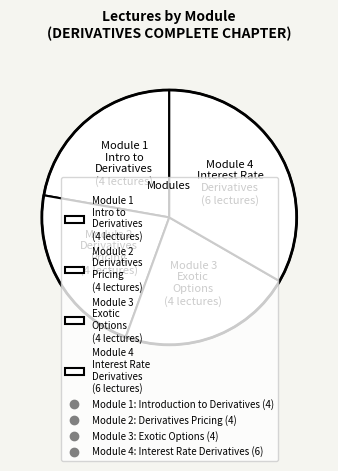

Combined, do Module 4 Interest Rate Derivatives (6 lectures) and Module 1 Intro to Derivatives (4 lectures) account for over 50%?

Yes